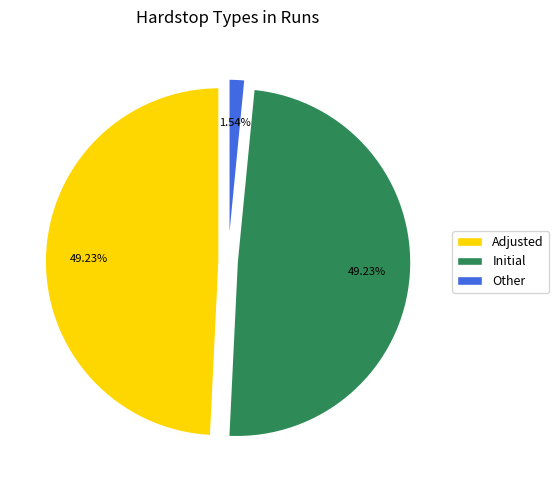

How many slices are in this pie chart?

3